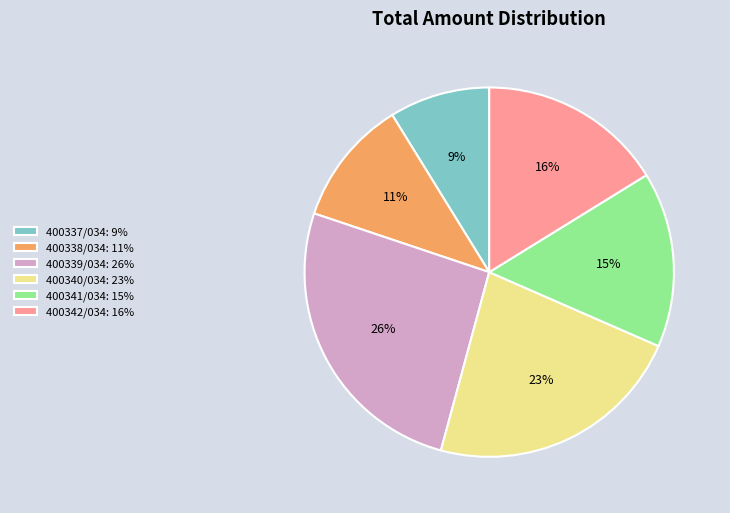

Count the number of slices in the pie.

6